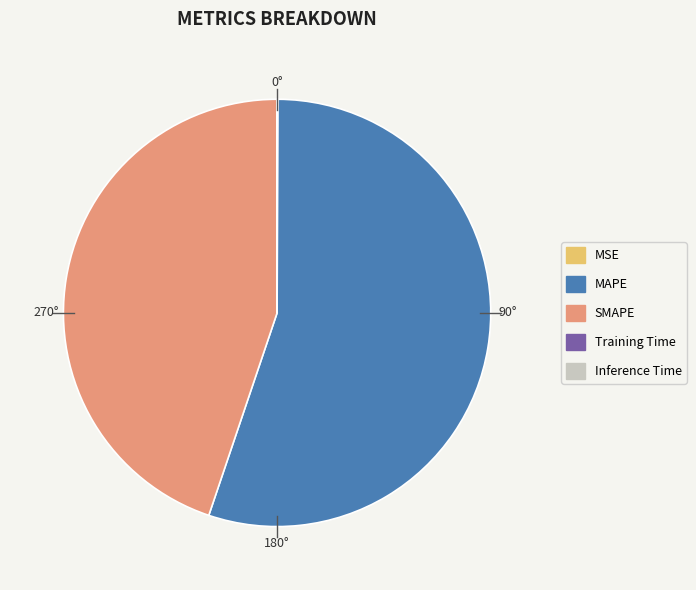

Is it true that SMAPE is 45% of the pie?

True